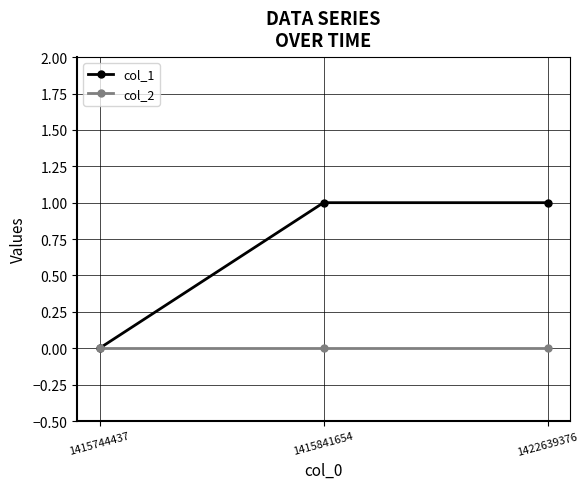

How many categories are shown in the chart?

3